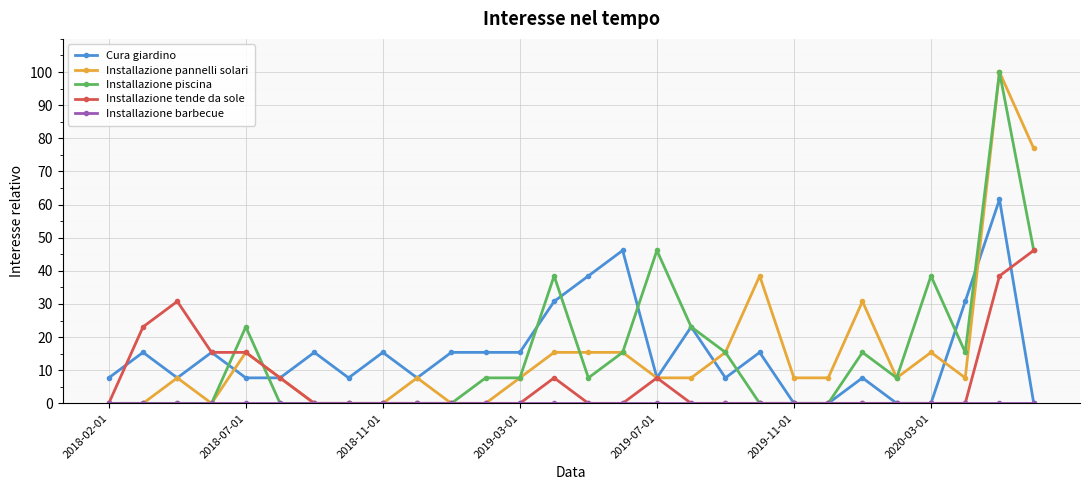

What is the highest value of the Installazione piscina series?

100.0